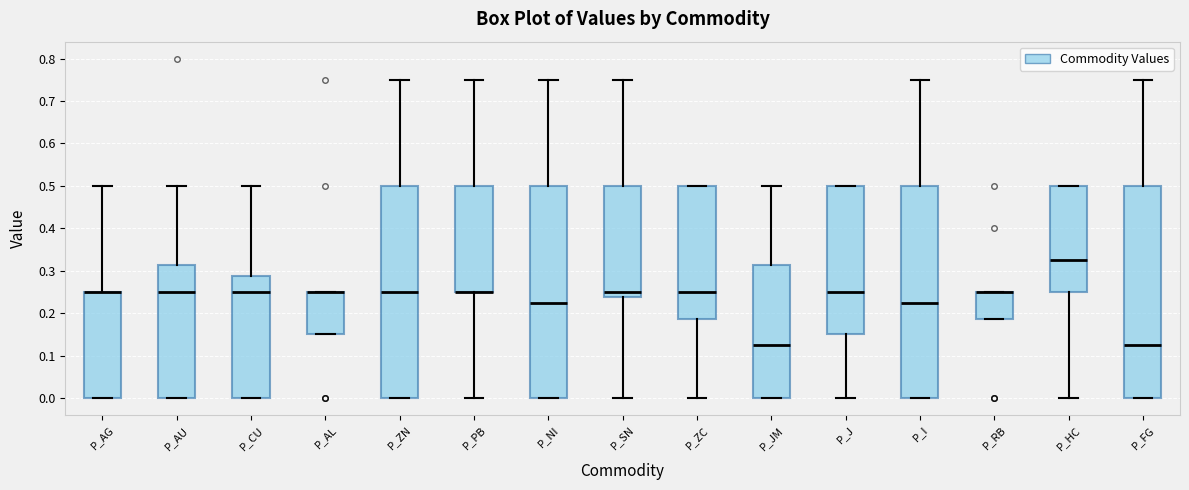

Reading left to right, read every box against the y-axis: the position of its median line, the range the box covers, and the ends of its whiskers. The values are not printed on the chart, so give them approximately, as read against the axis.

P_AG: median 0.25 (drawn on the box's upper edge), box 0.00 to 0.25, whiskers 0.00 to 0.50
P_AU: median 0.25, box 0.00 to 0.31, whiskers 0.00 to 0.50
P_CU: median 0.25, box 0.00 to 0.29, whiskers 0.00 to 0.50
P_AL: median 0.25 (drawn on the box's upper edge), box 0.15 to 0.25, whiskers 0.15 to 0.25
P_ZN: median 0.25, box 0.00 to 0.50, whiskers 0.00 to 0.75
P_PB: median 0.25 (drawn on the box's lower edge), box 0.25 to 0.50, whiskers 0.00 to 0.75
P_NI: median 0.23, box 0.00 to 0.50, whiskers 0.00 to 0.75
P_SN: median 0.25, box 0.24 to 0.50, whiskers 0.00 to 0.75
P_ZC: median 0.25, box 0.19 to 0.50, whiskers 0.00 to 0.50
P_JM: median 0.13, box 0.00 to 0.31, whiskers 0.00 to 0.50
P_J: median 0.25, box 0.15 to 0.50, whiskers 0.00 to 0.50
P_I: median 0.23, box 0.00 to 0.50, whiskers 0.00 to 0.75
P_RB: median 0.25 (drawn on the box's upper edge), box 0.19 to 0.25, whiskers 0.19 to 0.25
P_HC: median 0.33, box 0.25 to 0.50, whiskers 0.00 to 0.50
P_FG: median 0.13, box 0.00 to 0.50, whiskers 0.00 to 0.75